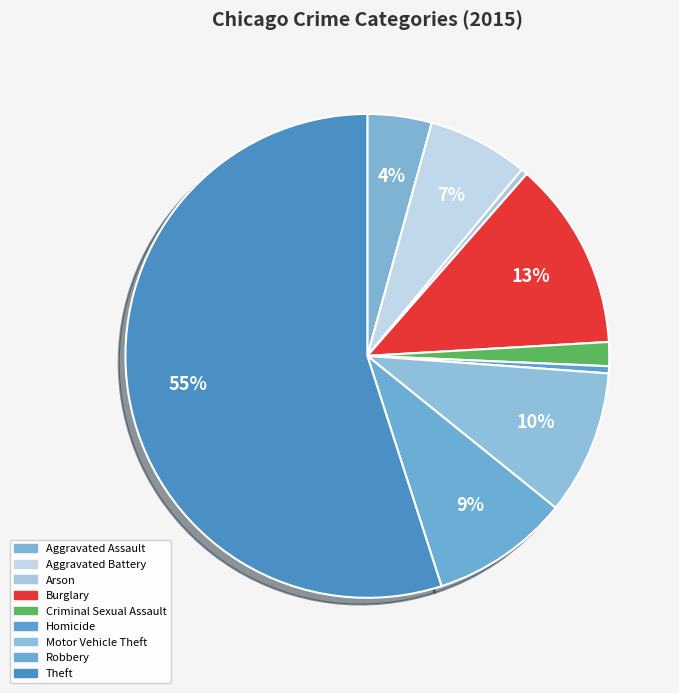

How many slices are in this pie chart?

9